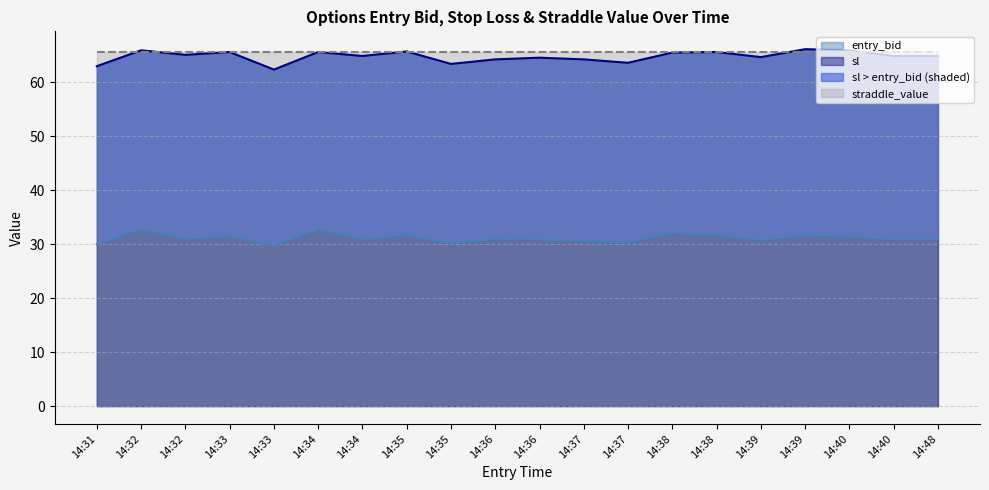

Reading right to left, what are all the values shown in this chart?

entry_bid: 14:48=30.9	14:40=30.9	14:40=31.4	14:39=31.6	14:39=30.8	14:38=31.7	14:38=32.1	14:37=30.3	14:37=30.6	14:36=30.9	14:36=31.0	14:35=30.2	14:35=31.7	14:34=30.9	14:34=32.8	14:33=29.7	14:33=31.5	14:32=31.0	14:32=32.8	14:31=30.0
sl: 14:48=64.9	14:40=64.9	14:40=65.9	14:39=66.2	14:39=64.7	14:38=65.6	14:38=65.5	14:37=63.6	14:37=64.3	14:36=64.6	14:36=64.3	14:35=63.4	14:35=65.7	14:34=64.9	14:34=65.6	14:33=62.4	14:33=65.6	14:32=65.1	14:32=65.9	14:31=63.0